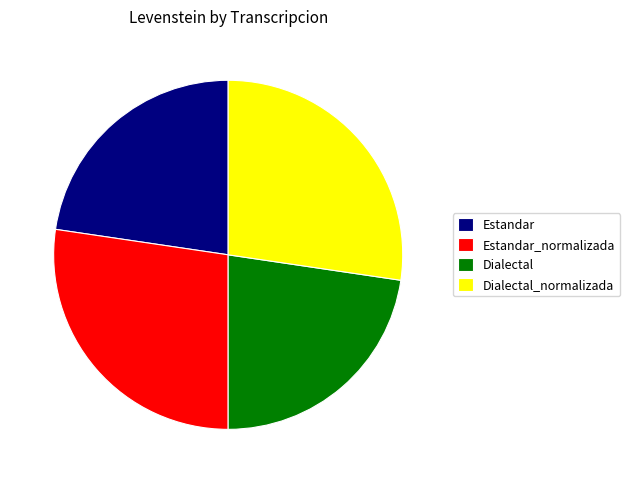

The Estandar_normalizada slice represents 27% of the pie. True or false?

True